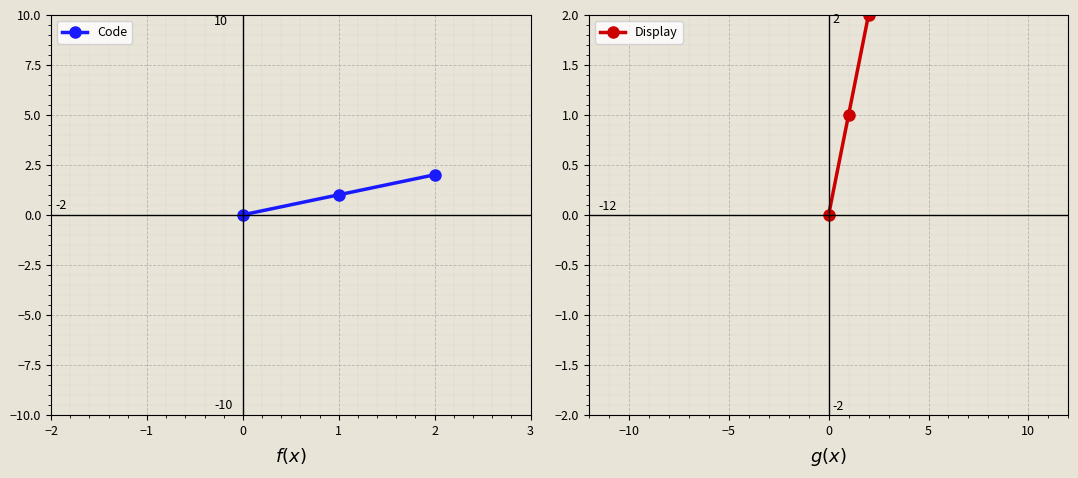

What position from the left is −2?

1